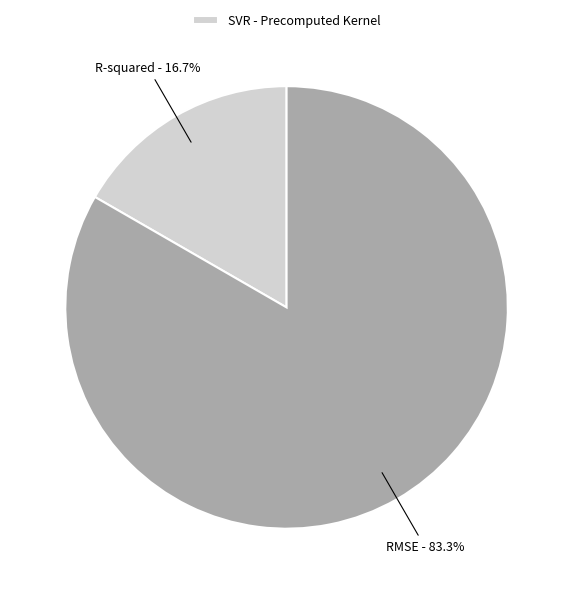

Does any single category account for the majority?

Yes